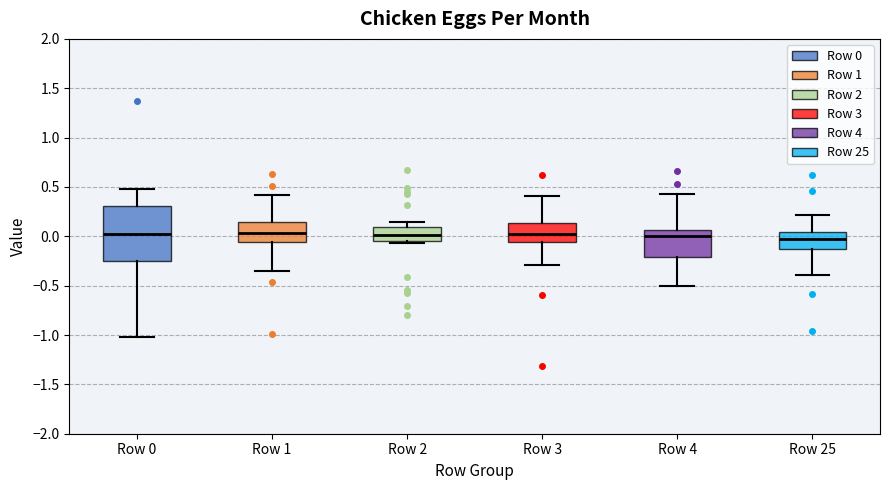

Which box is the tallest, from its lower edge to its upper edge?

Row 0